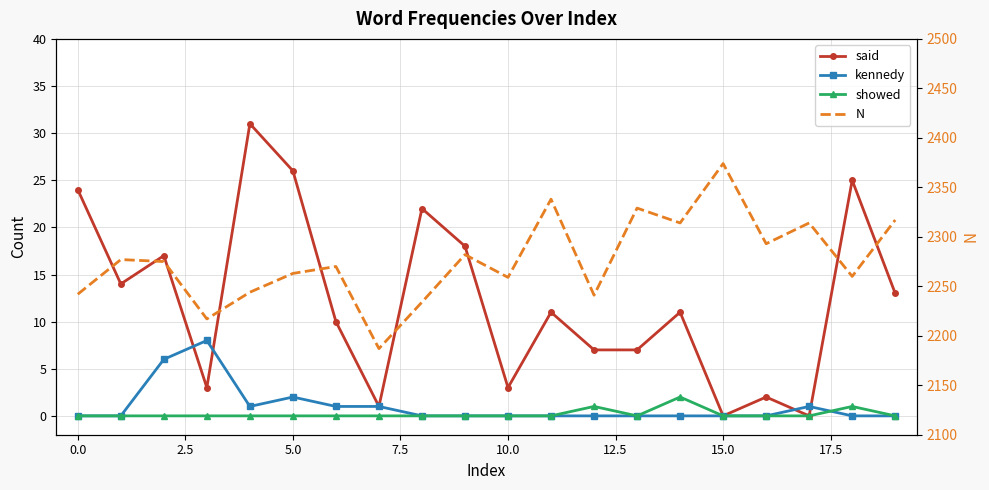

What position from the right is 13?

7